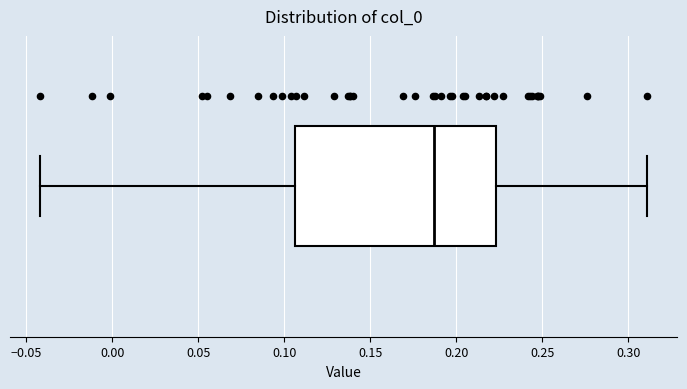

Read this box plot against the x-axis: the position of the median line, the range covered by the box, and the ends of both whiskers. The values are not printed on the chart, so give them approximately, as read against the axis.

median 0.185, box 0.105 to 0.225, whiskers -0.040 to 0.310